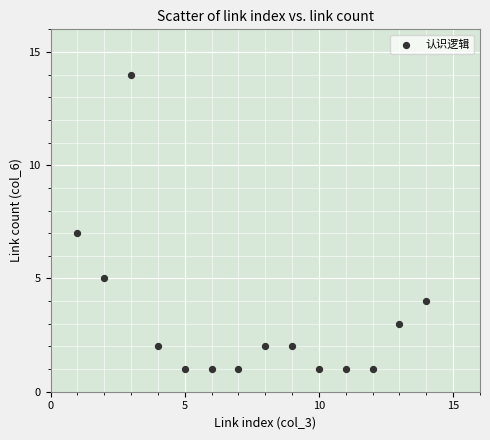

What is the range of X values (max minus min)?

13